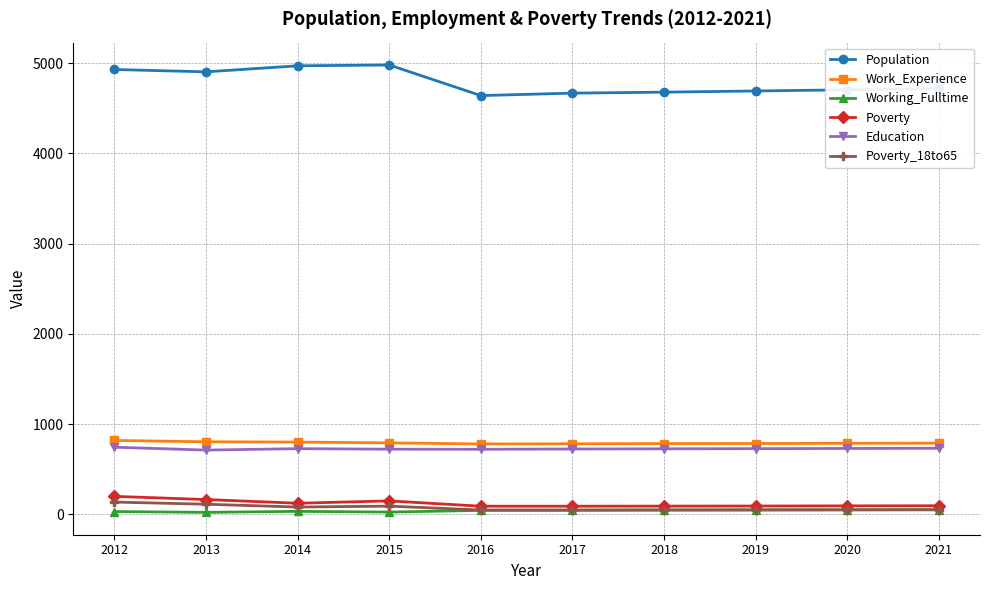

What is the maximum value for Education?

744